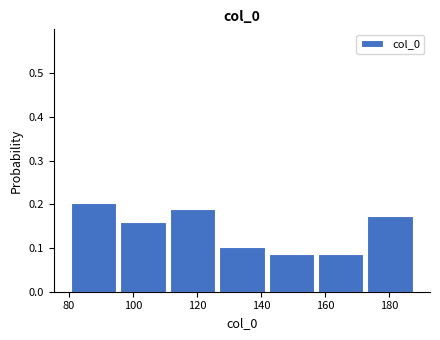

Reading left to right, transcribe this chart: for each bar, give the range it covers on the x-axis and its height. Neither the bar edges nor the heights are printed on the chart, so give them approximately, as read against the axes.

80 to 96: 0.20
96 to 110: 0.16
110 to 126: 0.19
126 to 142: 0.10
142 to 158: 0.09
158 to 172: 0.09
172 to 188: 0.17